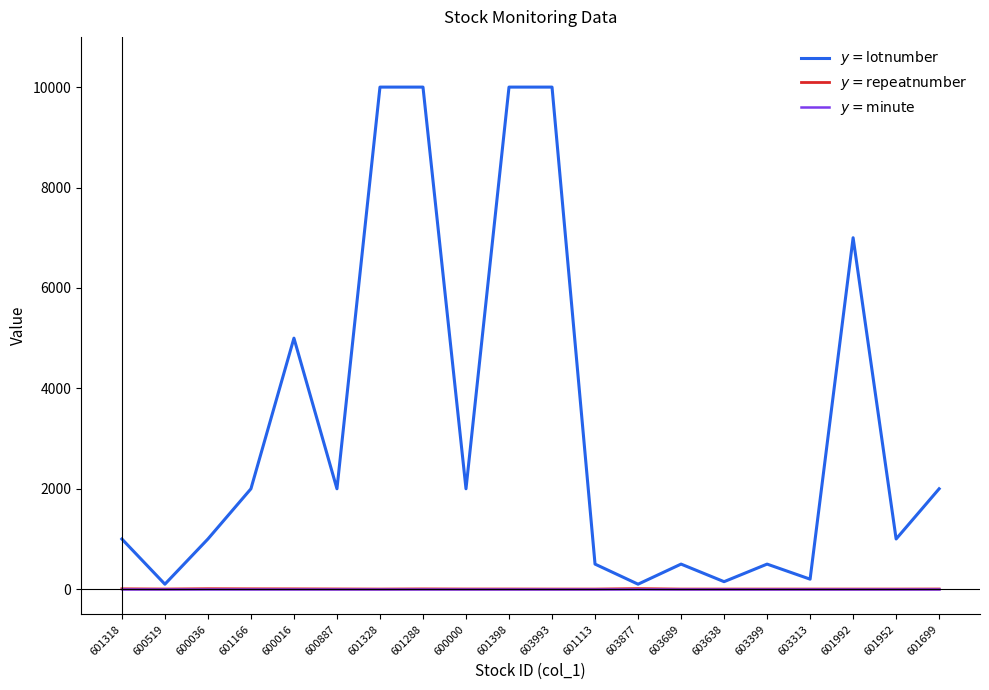

What is the greatest value displayed?

10000